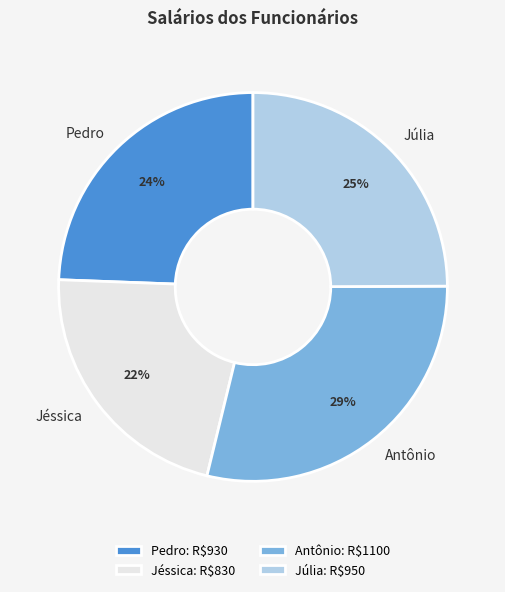

How many segments does this pie chart have?

4